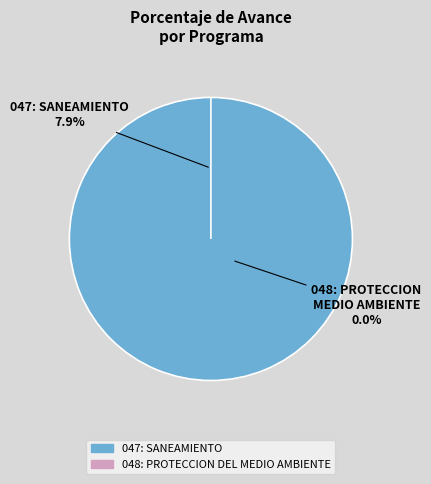

How many segments does this pie chart have?

2